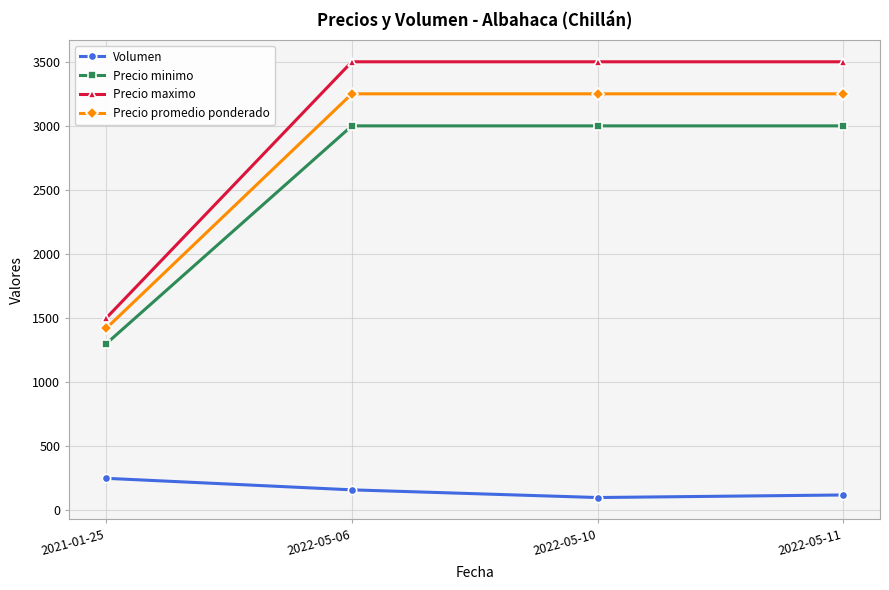

True or false: Precio minimo and Precio maximo intersect in this chart.

False